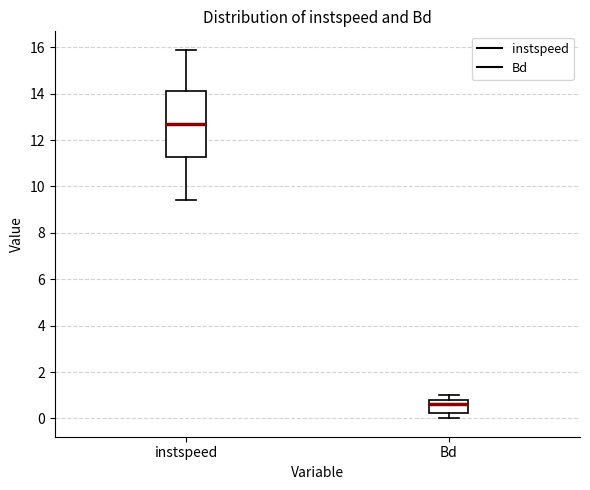

Which box has the highest median line?

instspeed